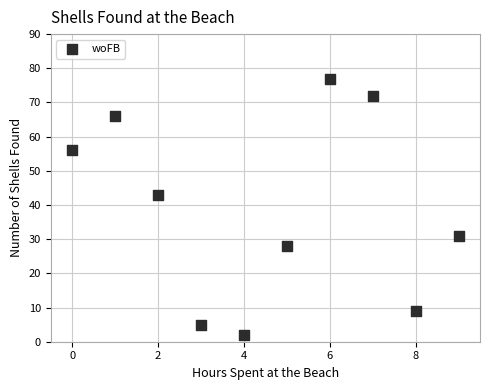

What Y value in the scatter plot is closest to 39?

43